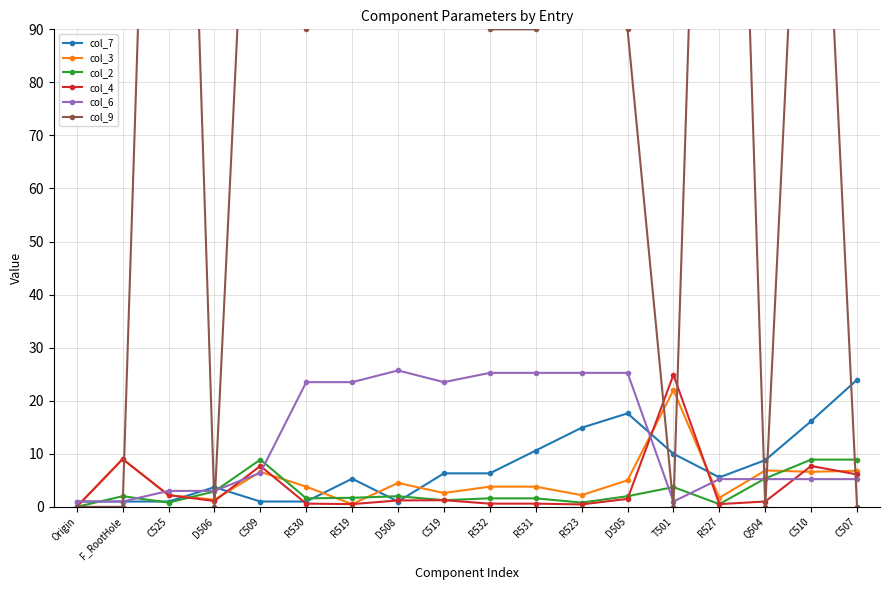

Which category has the lowest value across all series?

Origin